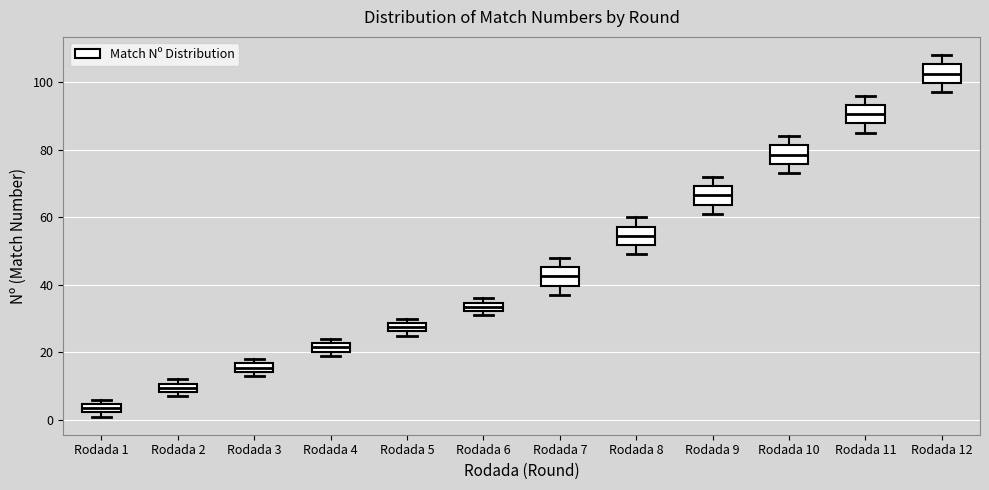

Which box's median line is the lowest?

Rodada 1